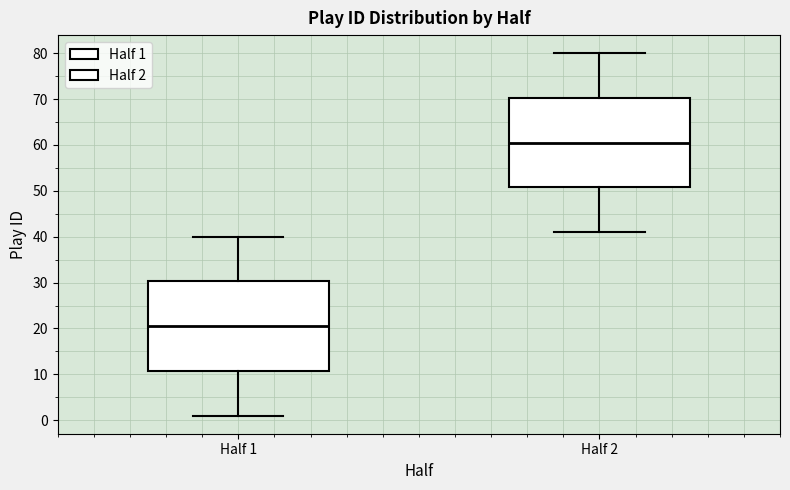

Which box has the lowest median line?

Half 1